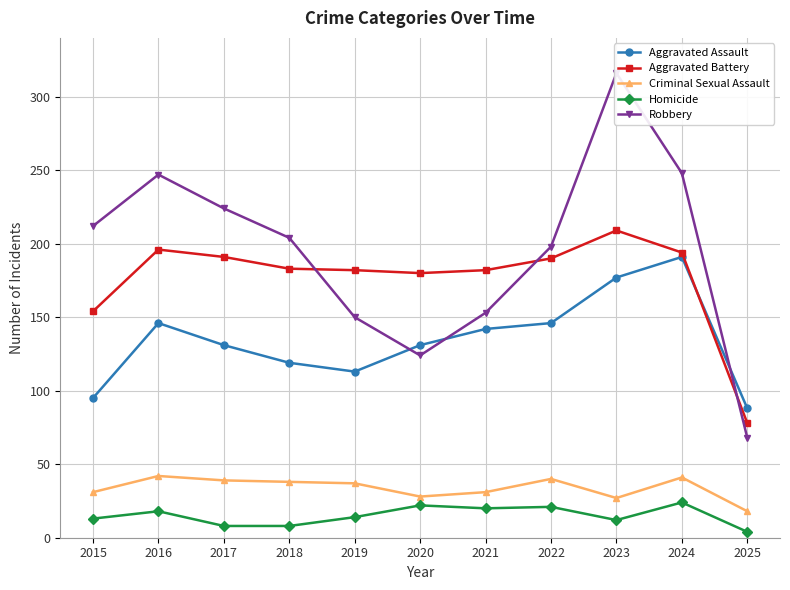

How many interior local peaks does the Aggravated Battery series have?

2